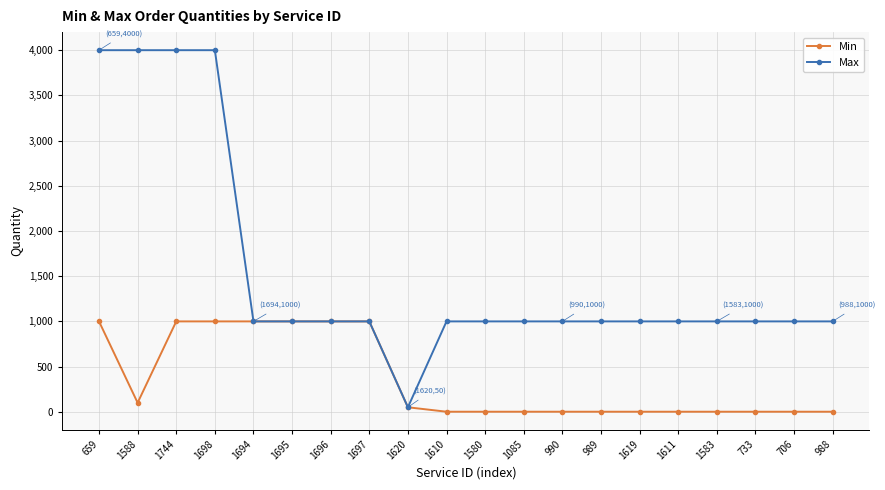

Which series has the largest total across all categories?

Max